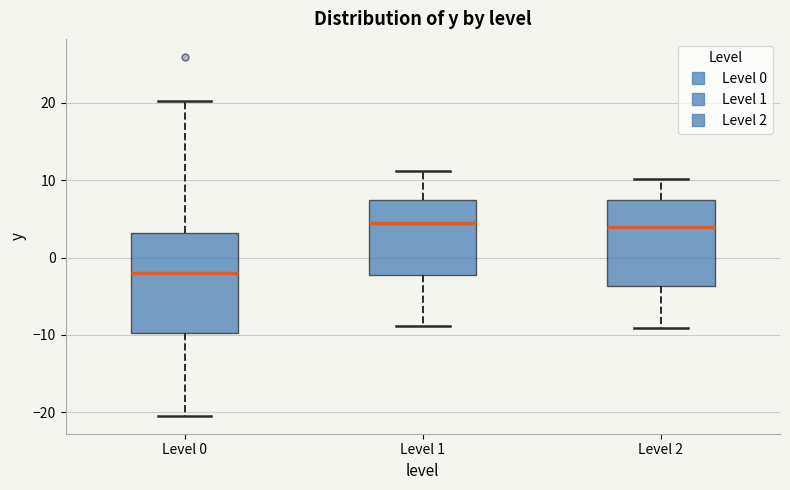

Comparing the boxes themselves (not the whiskers), which one is the tallest?

Level 0